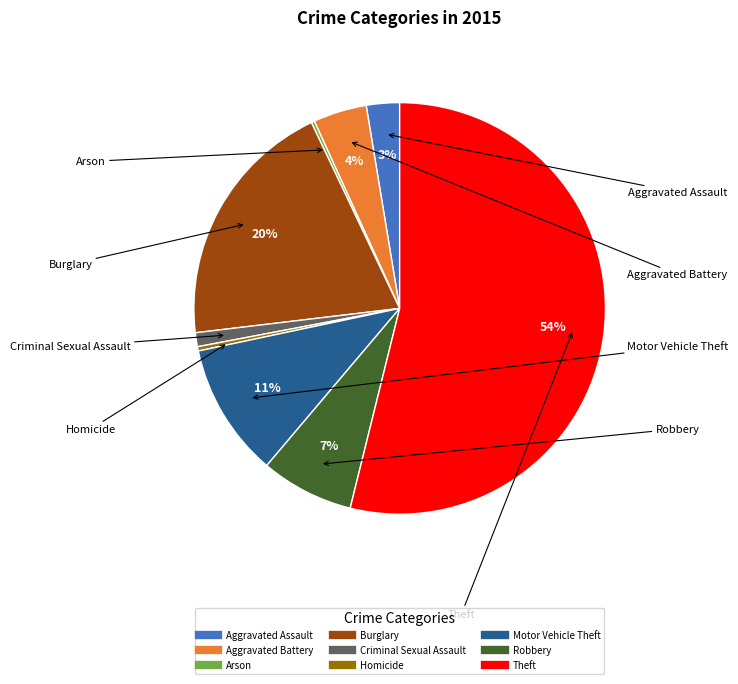

Which category has the biggest portion of the pie?

Theft